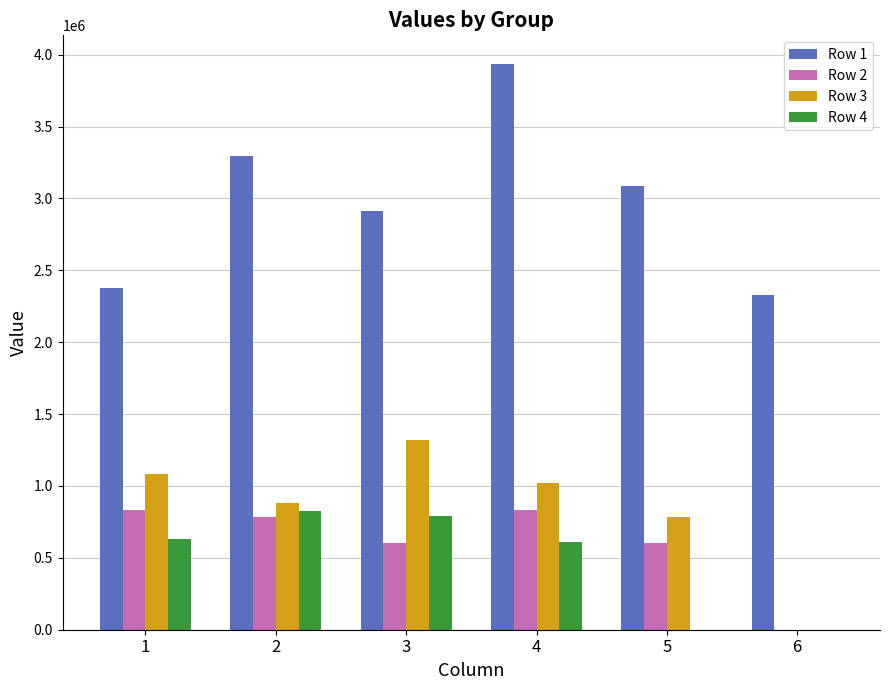

What is the sum of the Row 1 values at 6 and 3?

5241685.9